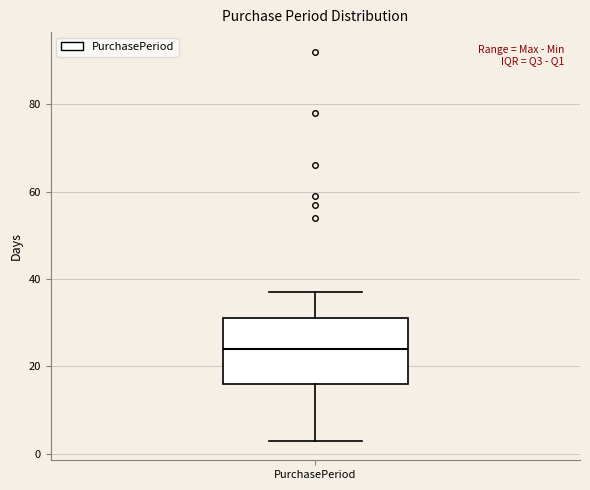

Where is the upper edge of the box for PurchasePeriod on the y-axis? The values are not printed on the chart, so give them approximately, as read against the axis.

32